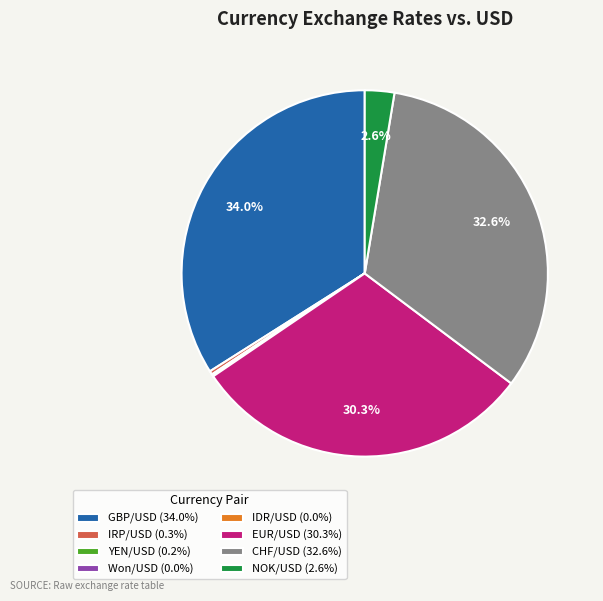

What percentage is the CHF/USD slice, to the nearest percent?

33%